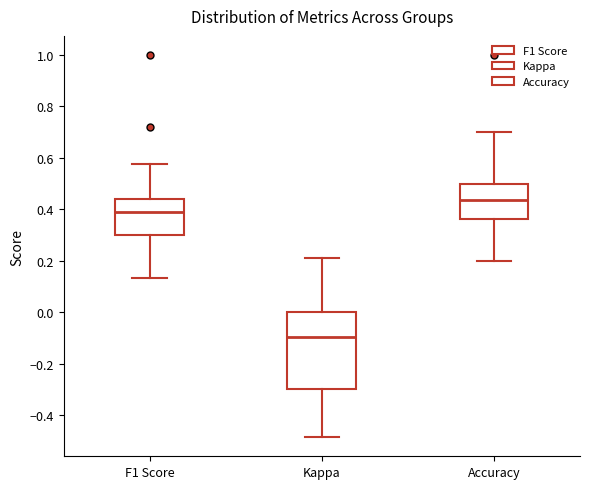

Which box has the highest median line?

Accuracy